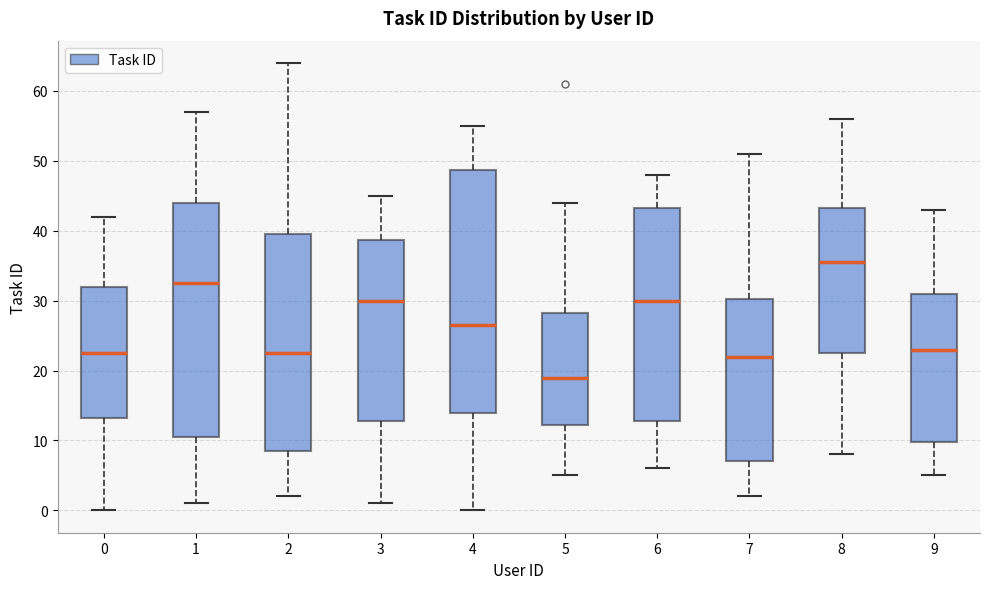

Reading left to right, transcribe this box plot: for each box, give where its median line is, the range the box spans, and where its two whiskers end, as read against the y-axis. The values are not printed on the chart, so give them approximately, as read against the axis.

0: median 23, box 13 to 32, whiskers 0 to 42
1: median 33, box 11 to 44, whiskers 1 to 57
2: median 23, box 9 to 40, whiskers 2 to 64
3: median 30, box 13 to 39, whiskers 1 to 45
4: median 27, box 14 to 49, whiskers 0 to 55
5: median 19, box 12 to 28, whiskers 5 to 44
6: median 30, box 13 to 43, whiskers 6 to 48
7: median 22, box 7 to 30, whiskers 2 to 51
8: median 36, box 23 to 43, whiskers 8 to 56
9: median 23, box 10 to 31, whiskers 5 to 43